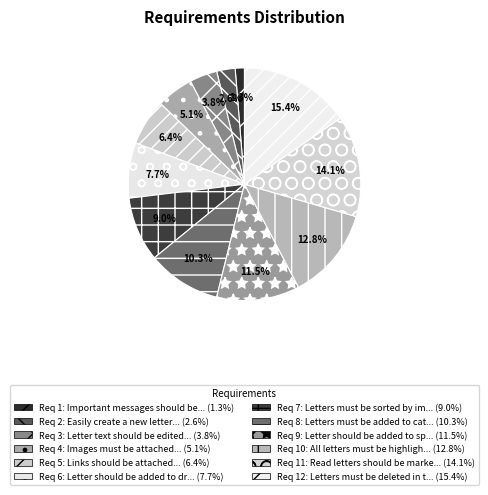

To the nearest percent, what is the difference between the largest and smallest slice percentages?

14%